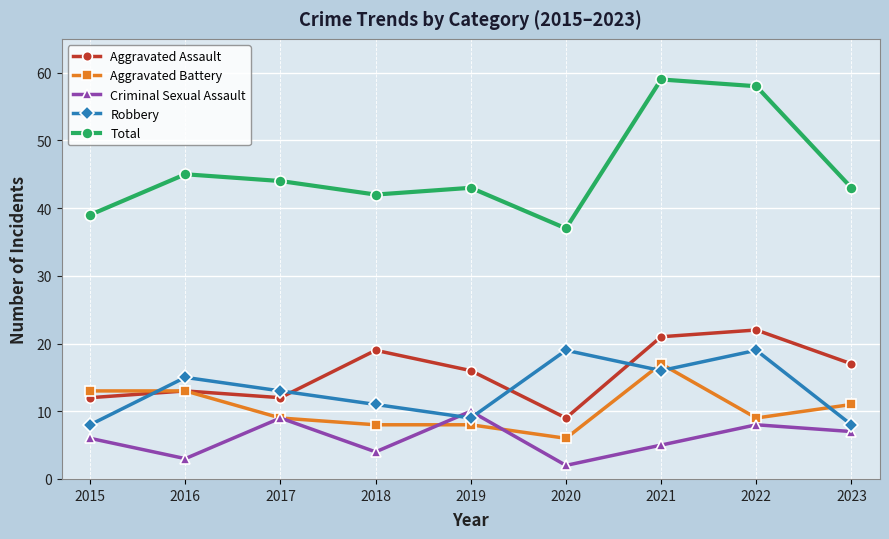

Which series has the largest total across all categories?

Total